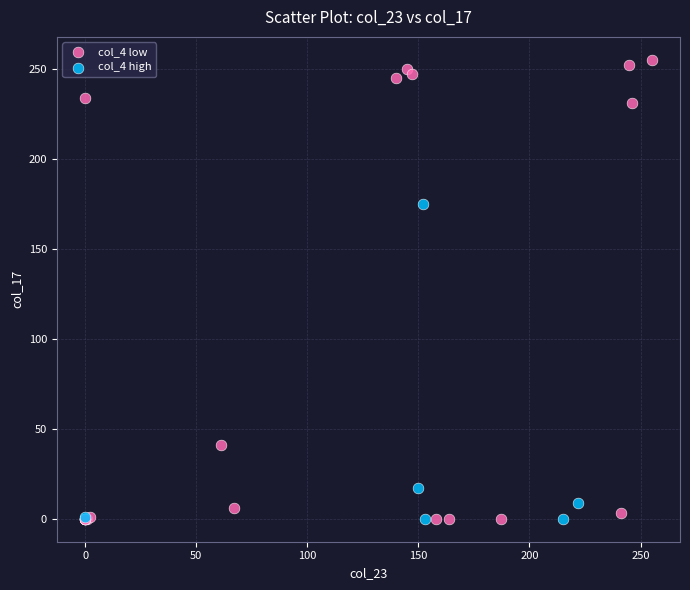

Which series contains the highest Y value?

col_4 low